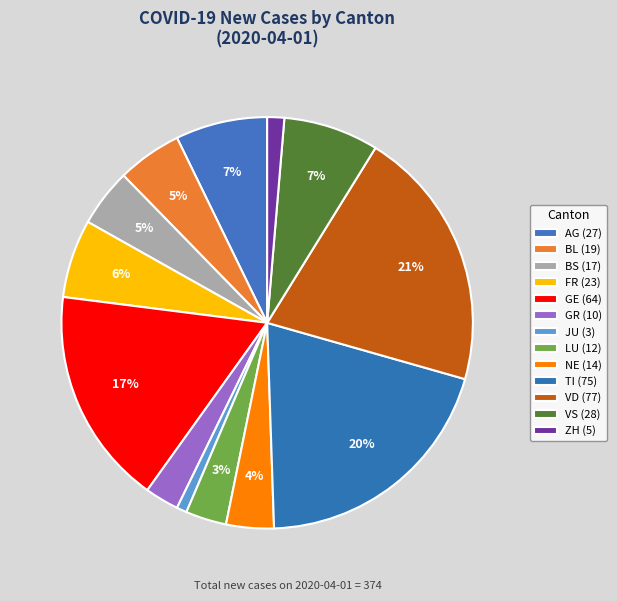

How many slices are in this pie chart?

13